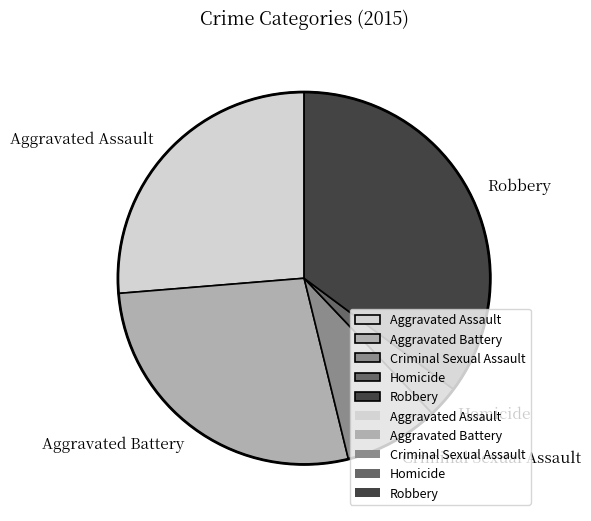

Is the sum of Aggravated Battery and Criminal Sexual Assault greater than half?

No